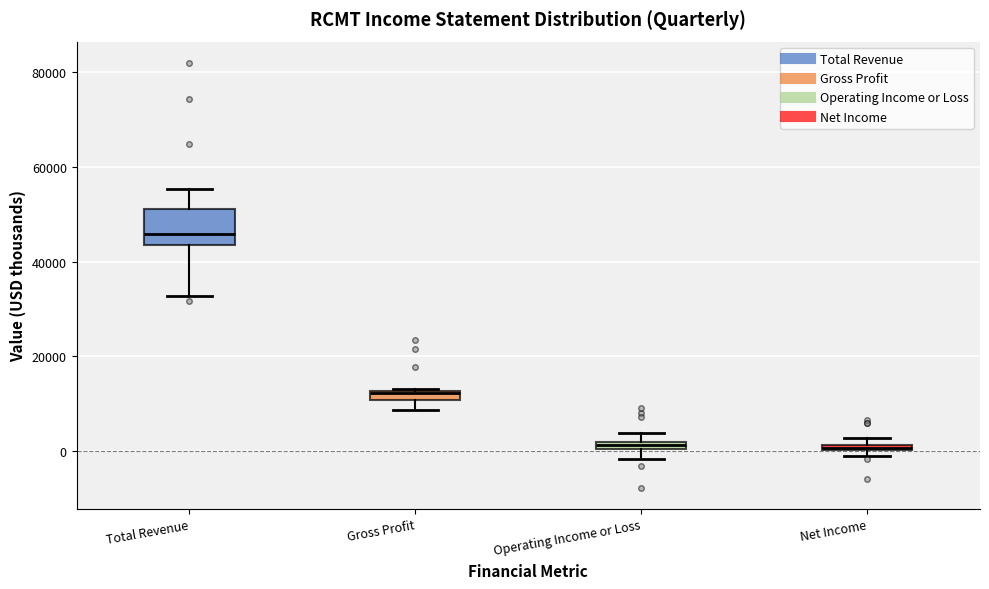

Comparing the boxes themselves (not the whiskers), which one is the tallest?

Total Revenue